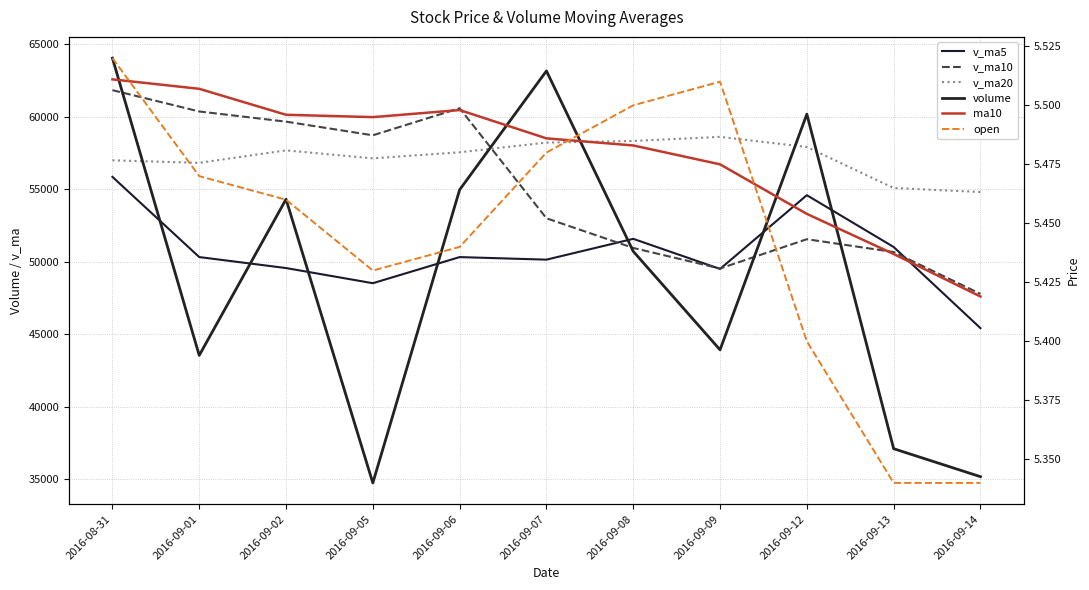

How many times do volume and v_ma10 cross each other?

5